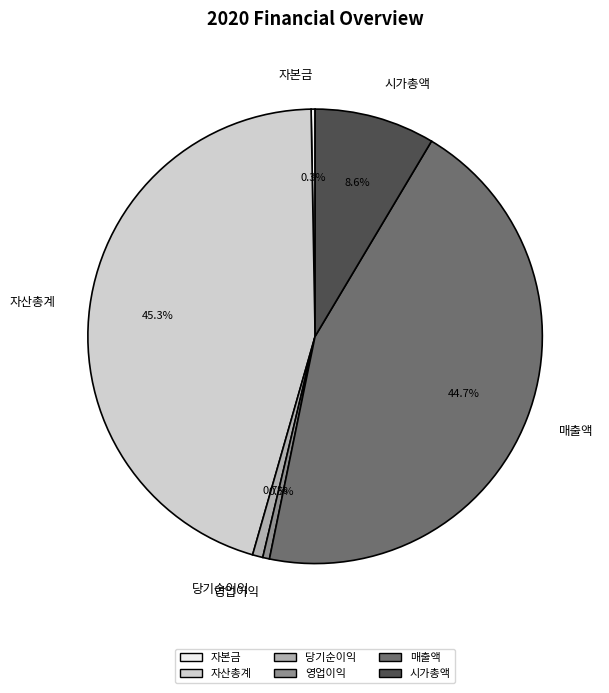

Which category has the biggest portion of the pie?

자산총계